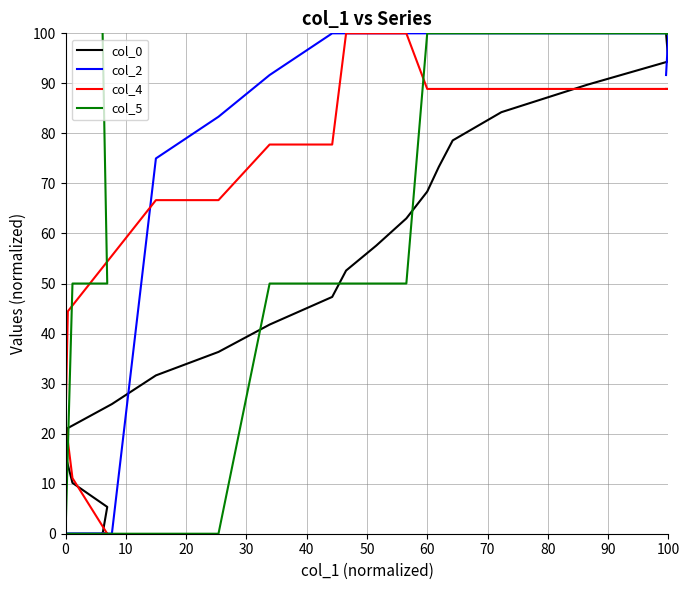

At how many categories does at least one series exceed 6?

20